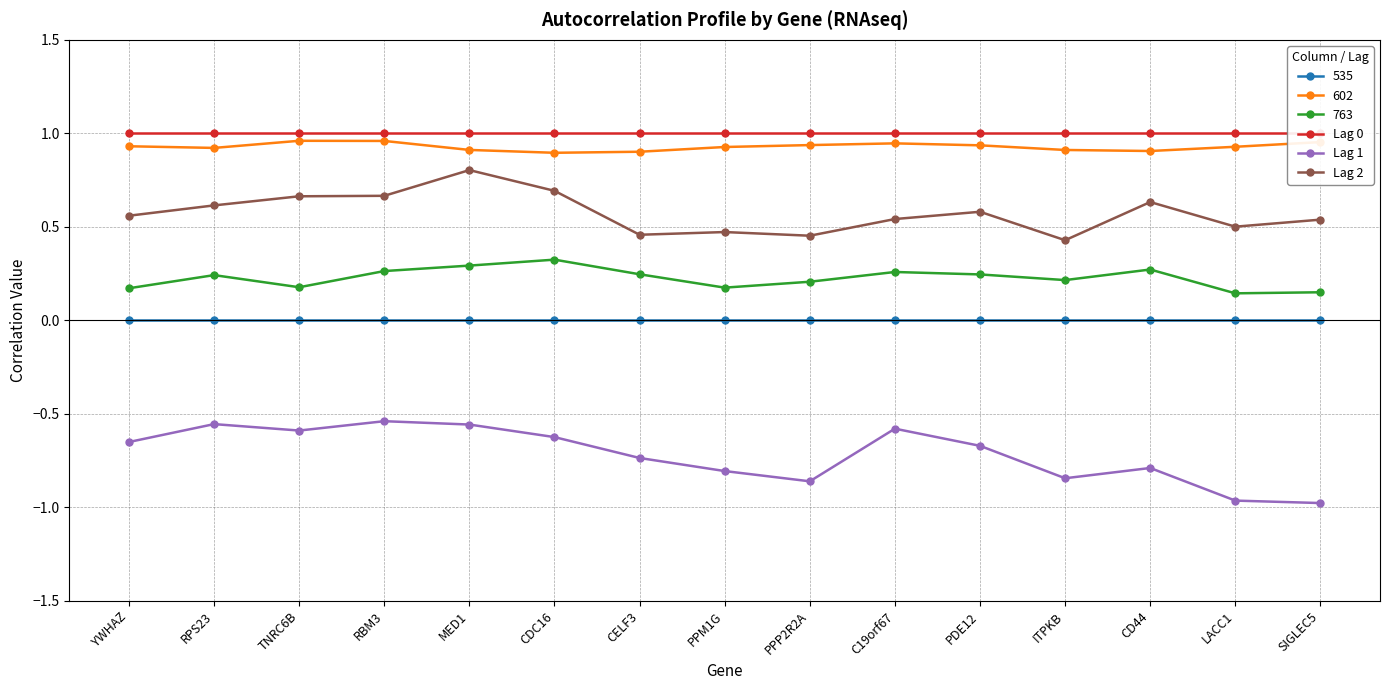

How many lines are shown in the chart?

3